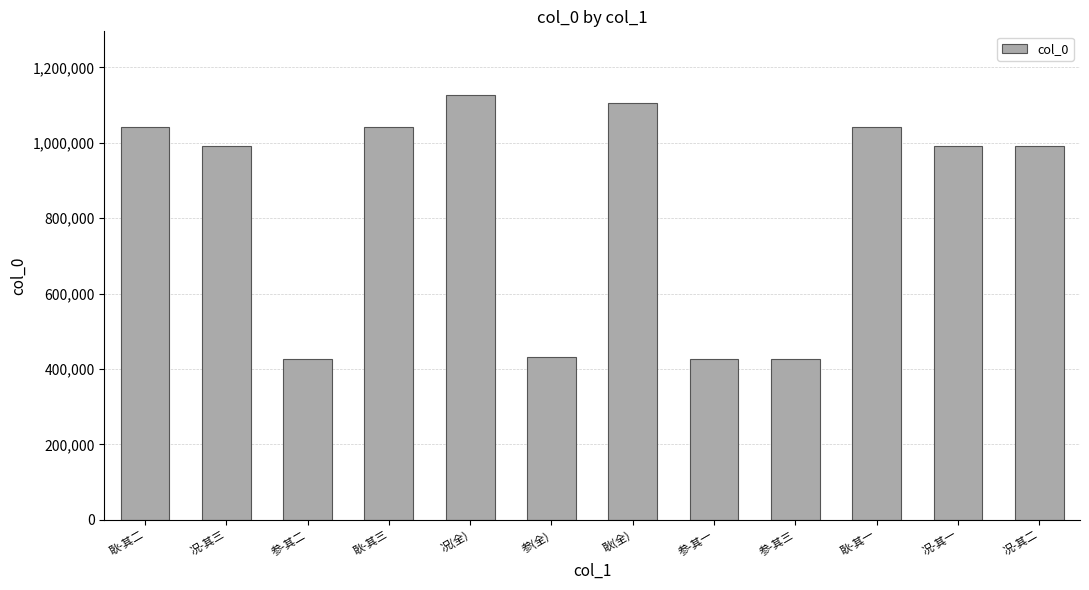

Is it true that the value at 况-其二 is 990168?

True